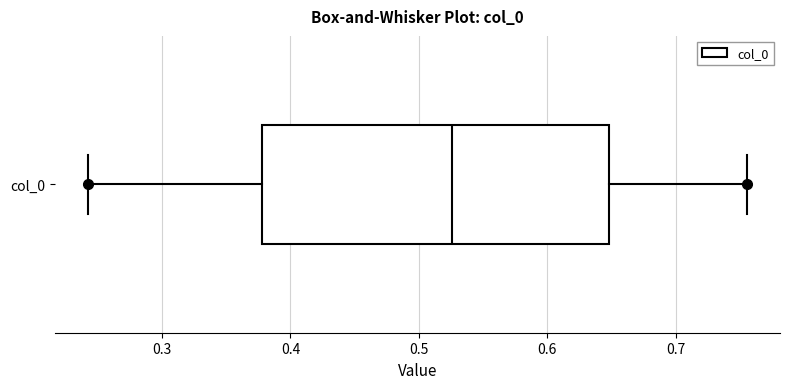

Transcribe this box plot: give where the median line is, the range the box spans, and where the two whiskers end, as read against the x-axis. The values are not printed on the chart, so give them approximately, as read against the axis.

median 0.53, box 0.38 to 0.65, whiskers 0.24 to 0.76